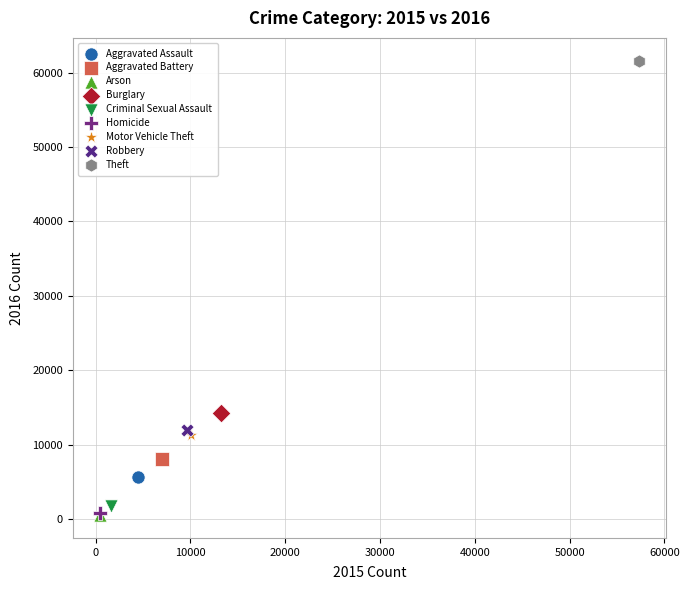

What are all the series names shown in the legend?

Aggravated Assault, Aggravated Battery, Arson, Burglary, Criminal Sexual Assault, Homicide, Motor Vehicle Theft, Robbery, Theft